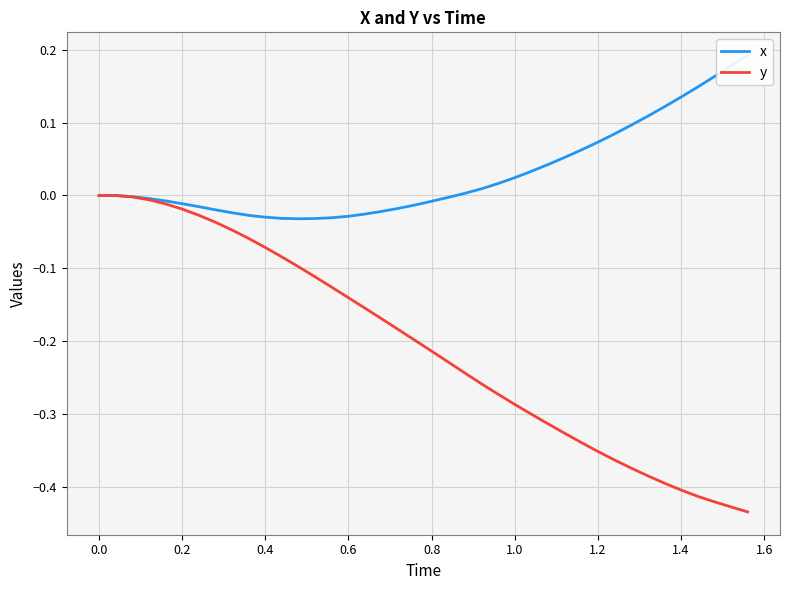

Is it true that y equals 0.2 at 0.0?

False